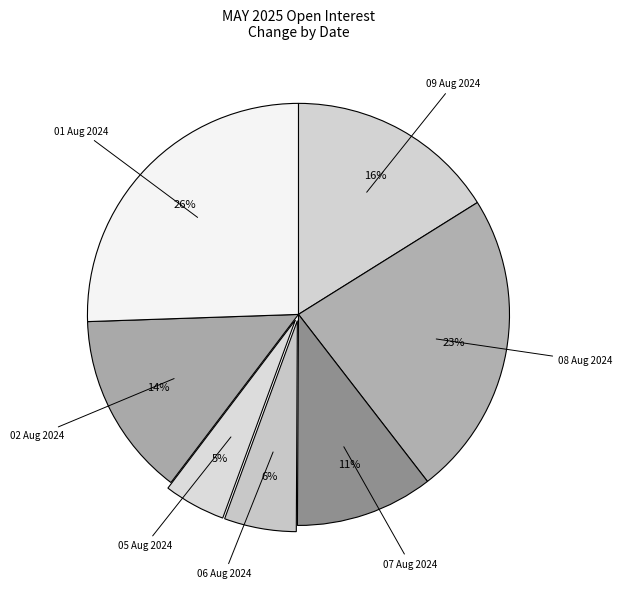

Do 07 Aug 2024 and 05 Aug 2024 together represent more than half of the pie?

No